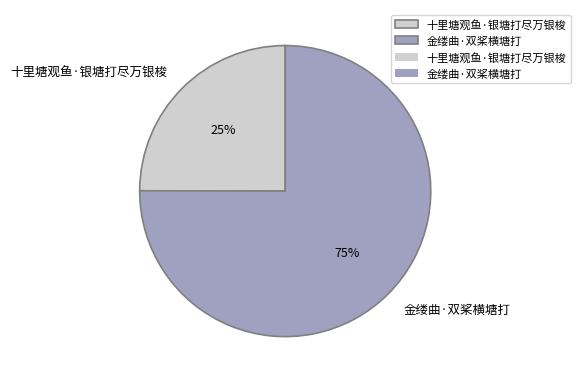

Between 金缕曲·双桨横塘打 and 十里塘观鱼·银塘打尽万银梭, which is larger?

金缕曲·双桨横塘打